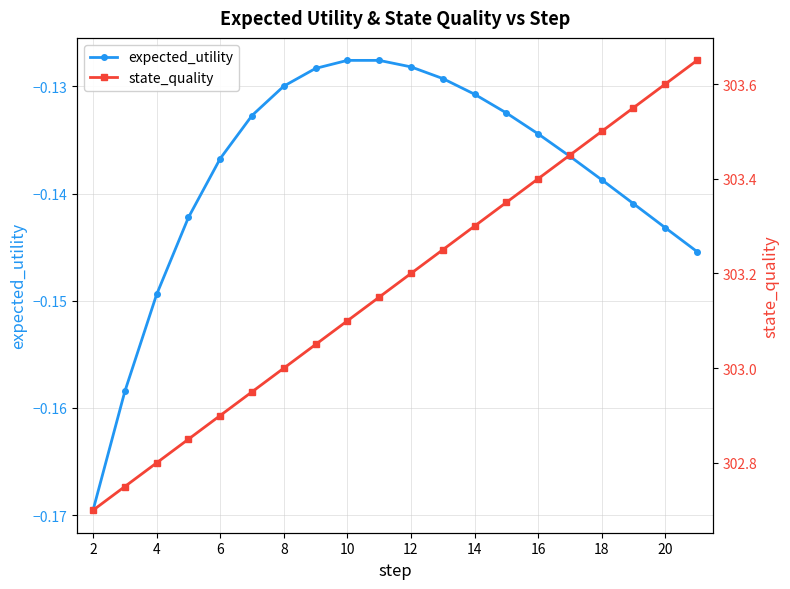

Does the chart display data point markers on the line(s)?

Yes